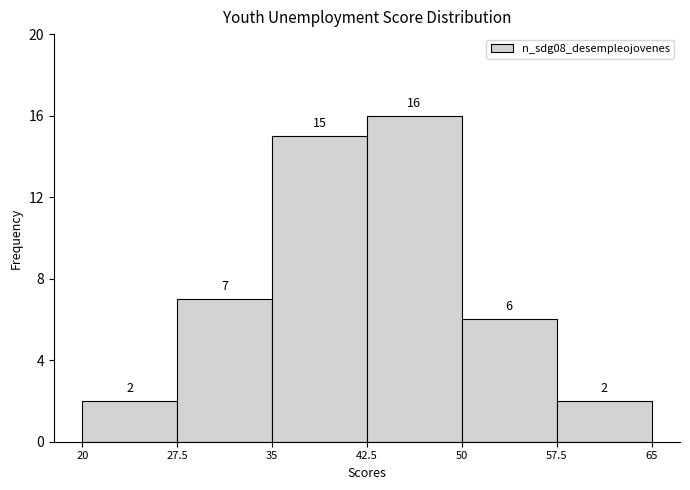

Reading left to right, transcribe this chart: for each bar, give the range it covers on the x-axis and its height.

20 to 27.5: 2
27.5 to 35: 7
35 to 42.5: 15
42.5 to 50: 16
50 to 57.5: 6
57.5 to 65: 2